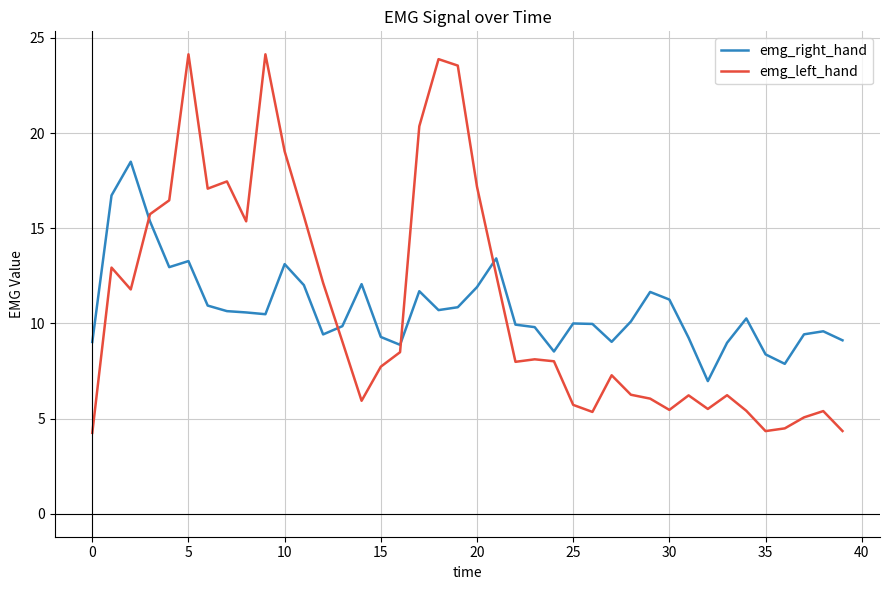

What are all the series names shown in the legend?

emg_right_hand, emg_left_hand